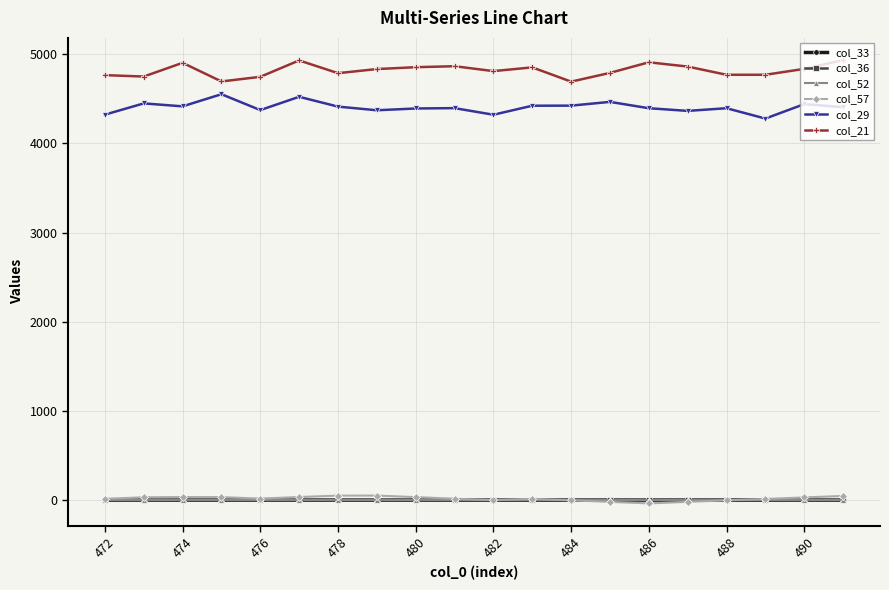

Which series has the largest total across all categories?

col_21